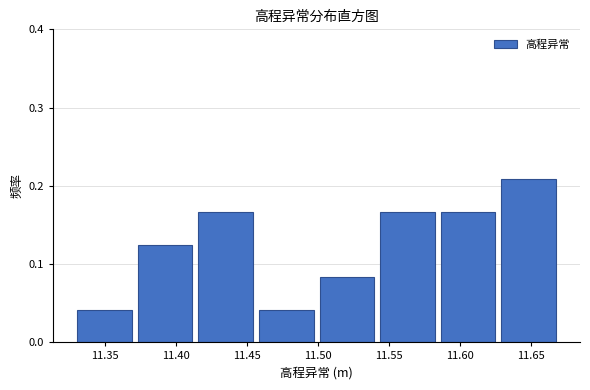

What is the height of the bar covering 11.540 to 11.585 on the x-axis? Neither the bar edges nor the heights are printed on the chart, so give them approximately, as read against the axes.

0.17